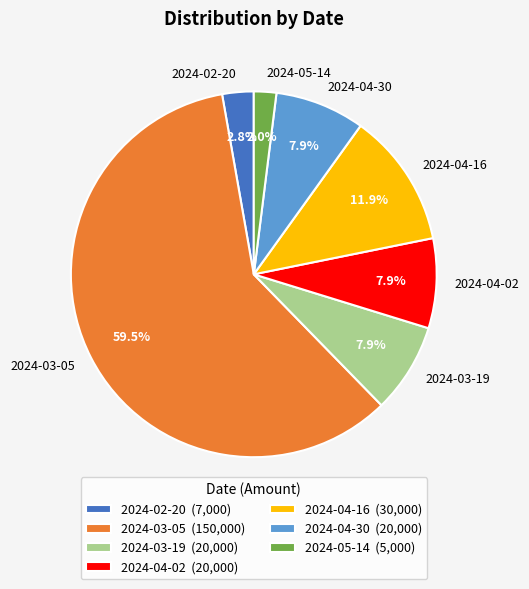

The 2024-03-05 slice represents 48% of the pie. True or false?

False